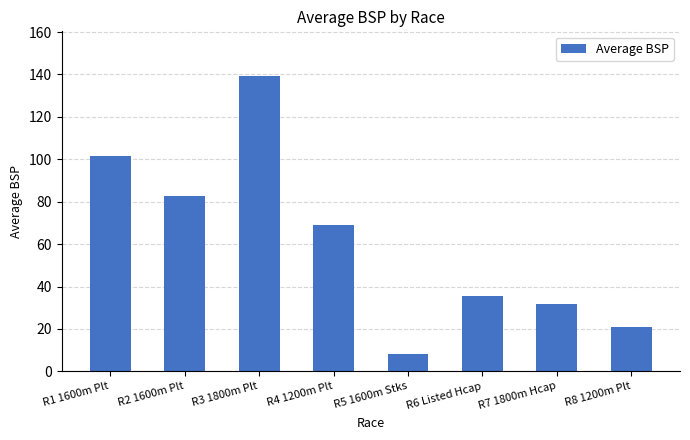

Rank the categories by value from lowest to highest.

R5 1600m Stks, R8 1200m Plt, R7 1800m Hcap, R6 Listed Hcap, R4 1200m Plt, R2 1600m Plt, R1 1600m Plt, R3 1800m Plt